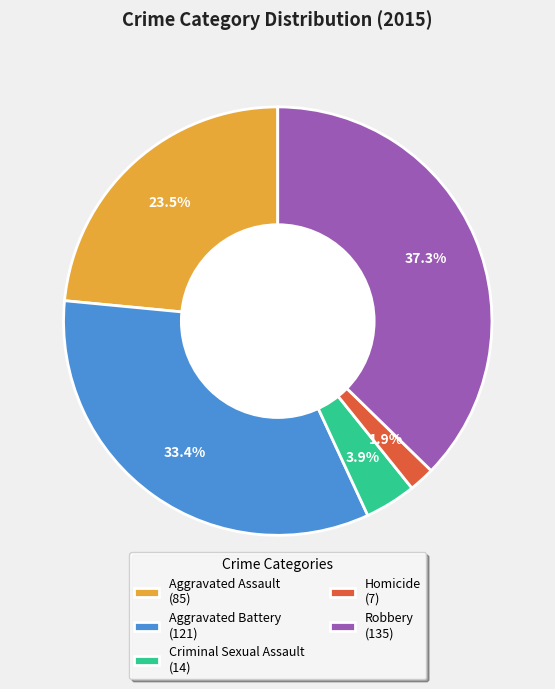

How much of the chart is everything except Criminal Sexual Assault?

96.1%